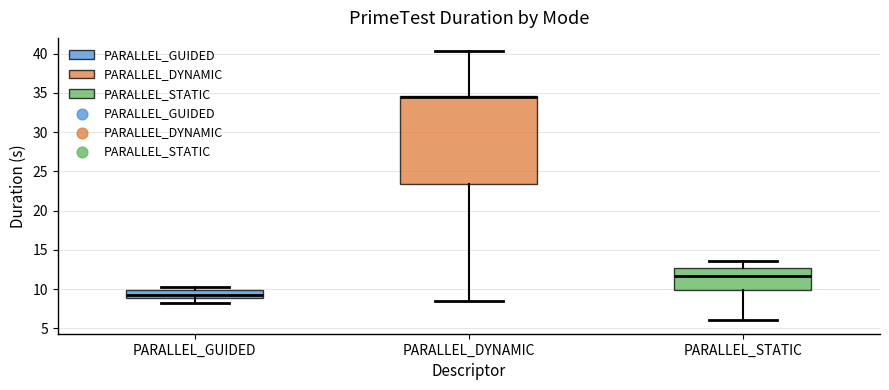

Where is the upper edge of the box for PARALLEL_STATIC on the y-axis? The values are not printed on the chart, so give them approximately, as read against the axis.

12.5